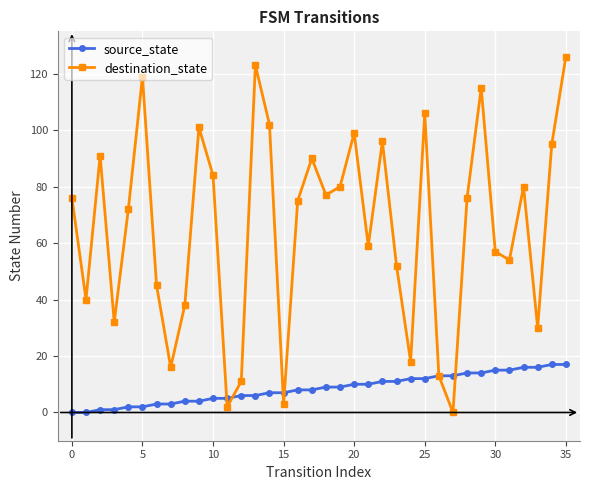

What is the maximum value shown in the chart?

126